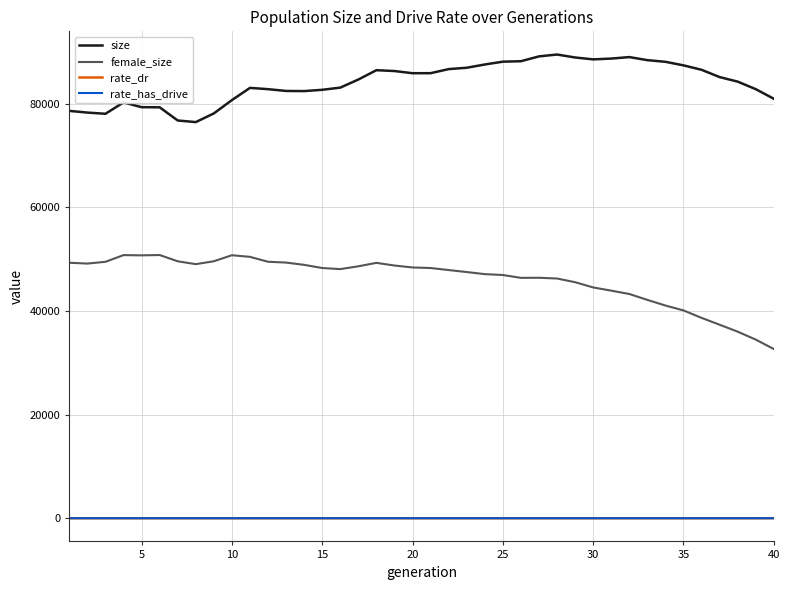

Which series has the largest total across all categories?

size